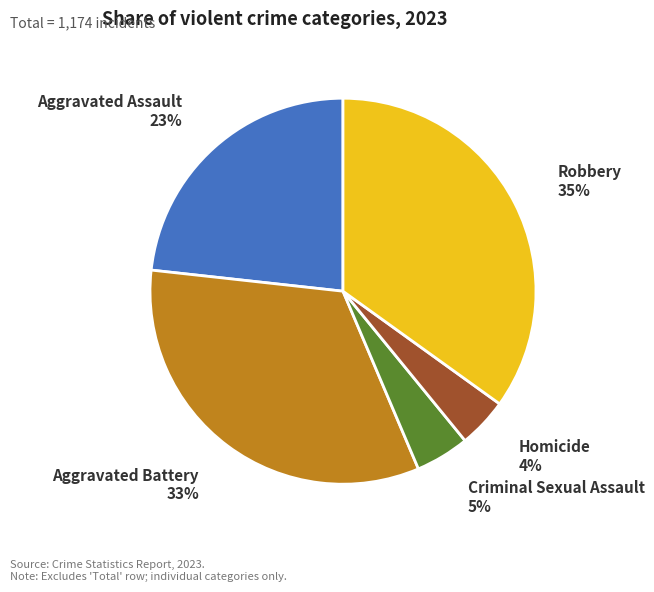

Is there a majority slice in this chart?

No